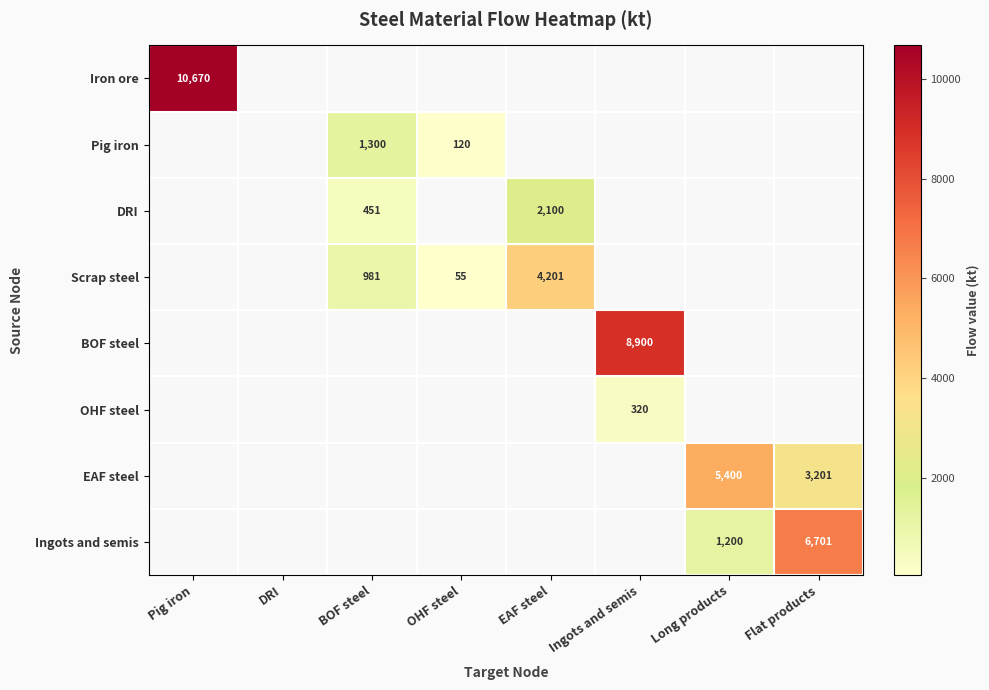

True or false: Ingots and semis has a value of 10393 at Flat products.

False